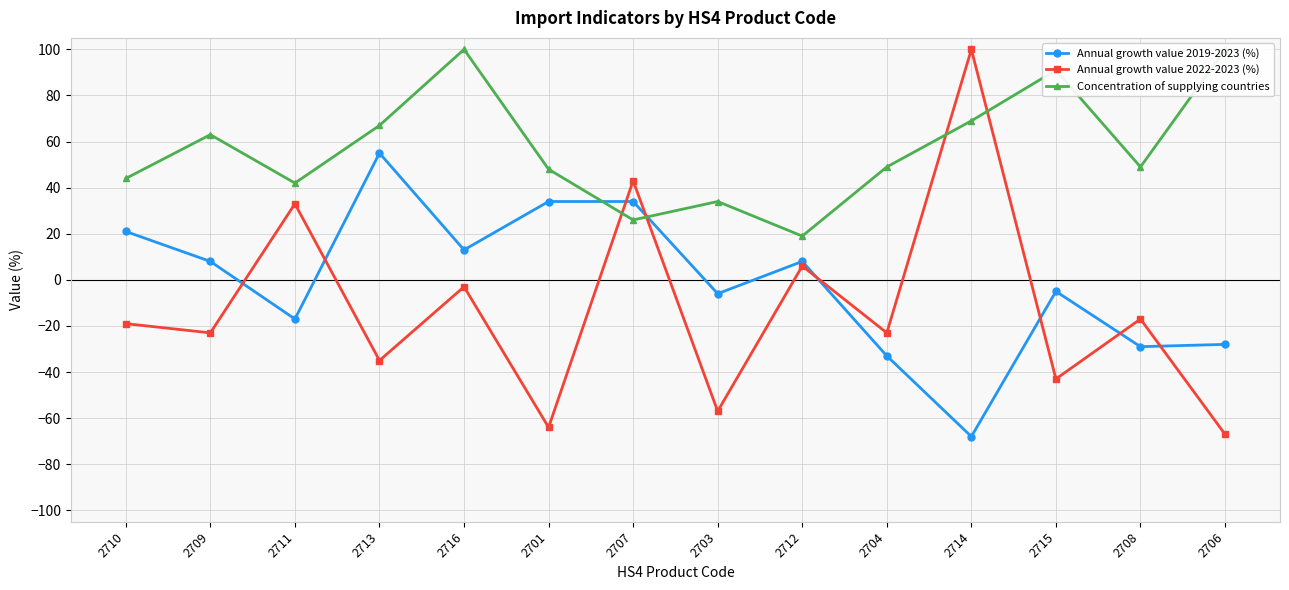

How many values in the Annual growth value 2019-2023 (%) series are below 8?

7